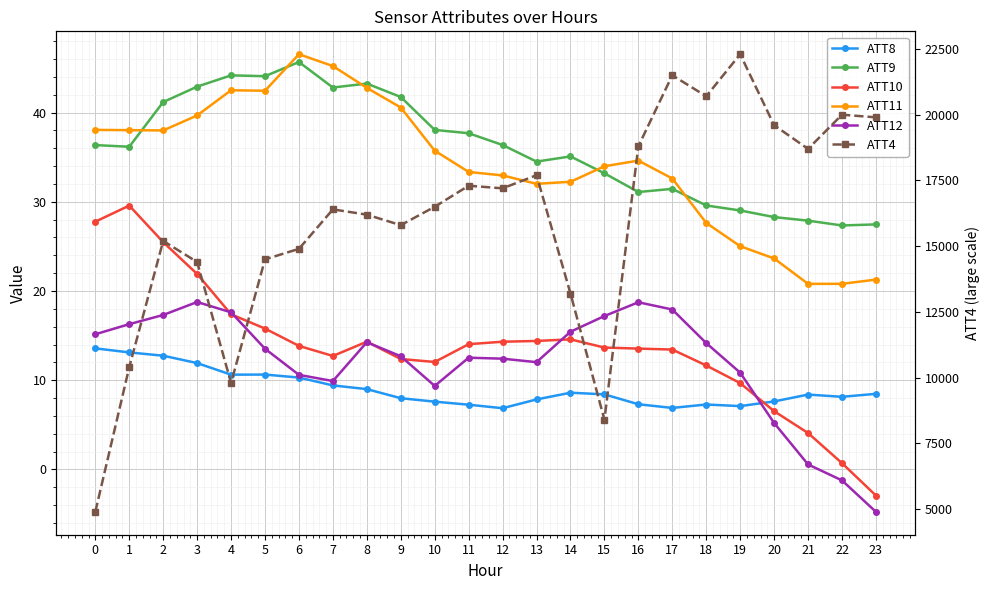

How many interior local valleys does the ATT12 series have?

3